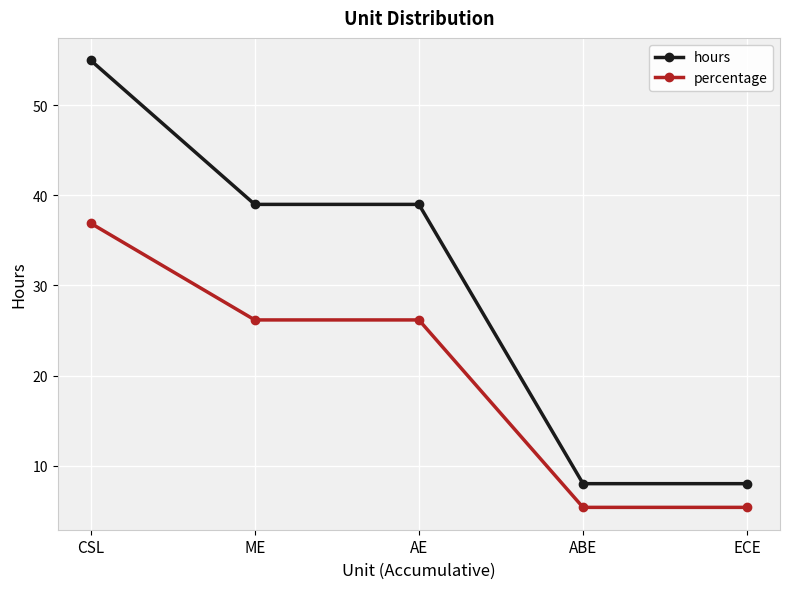

True or false: hours and percentage cross at least once.

False